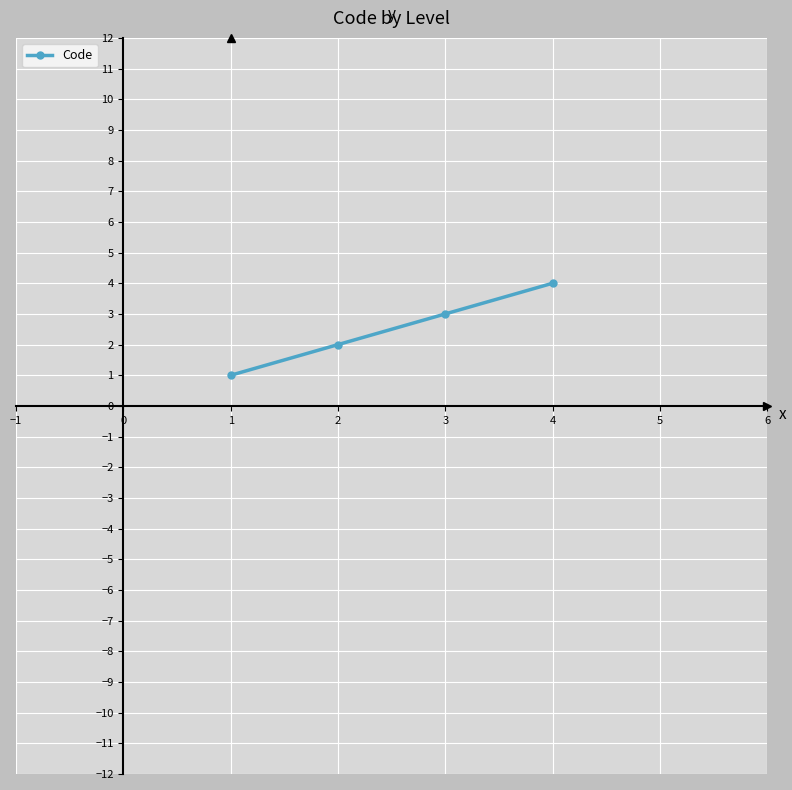

The value at 1 is 2. True or false?

False